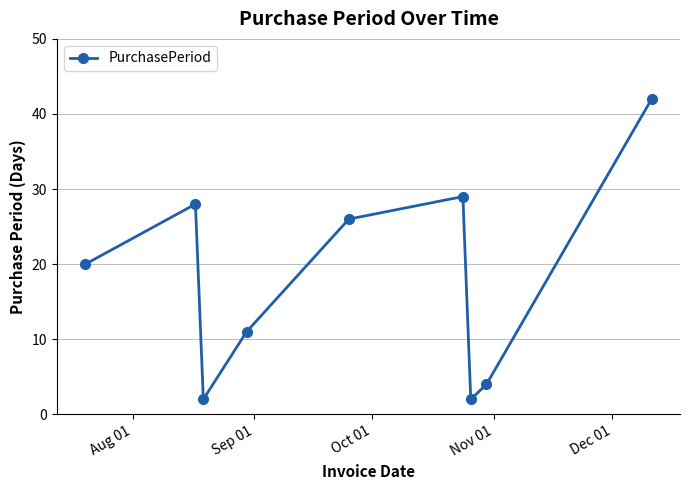

True or false: there are more than 1 points higher than both neighbors.

True